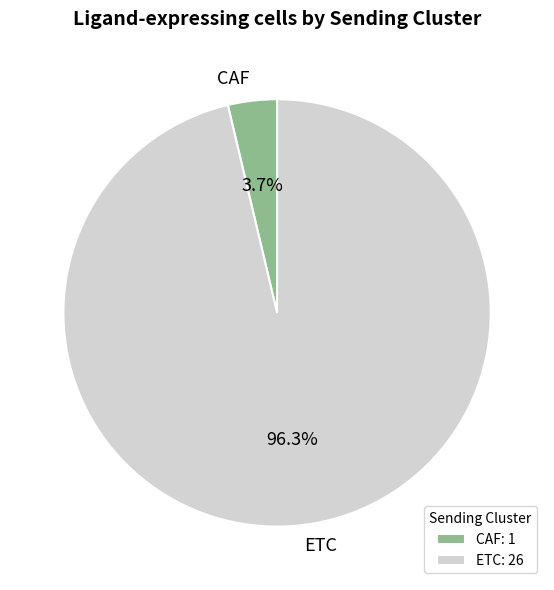

Which category accounts for the majority?

ETC